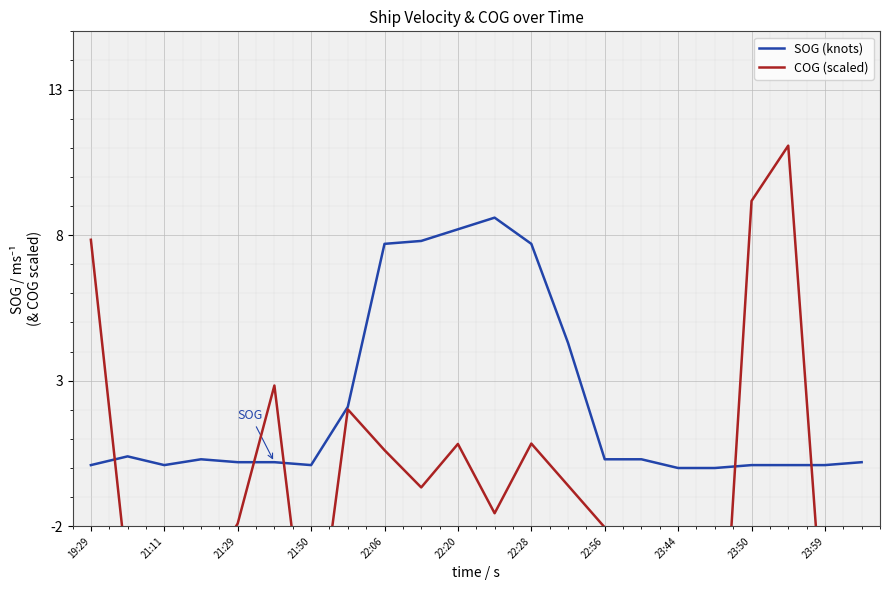

What is the value of the COG (scaled) point at the 1st from the left?

7.8